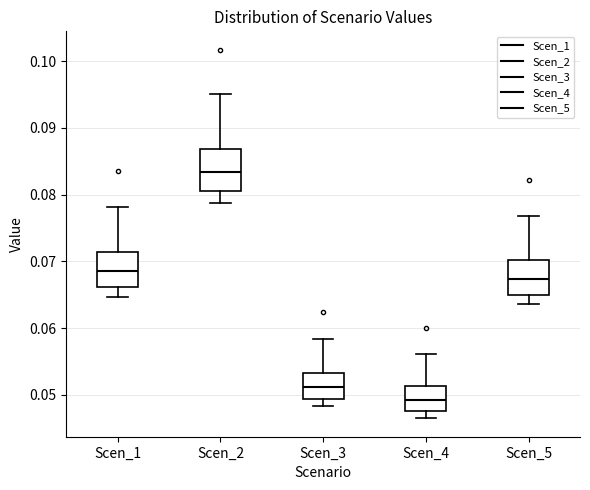

Which box's median line is the highest?

Scen_2